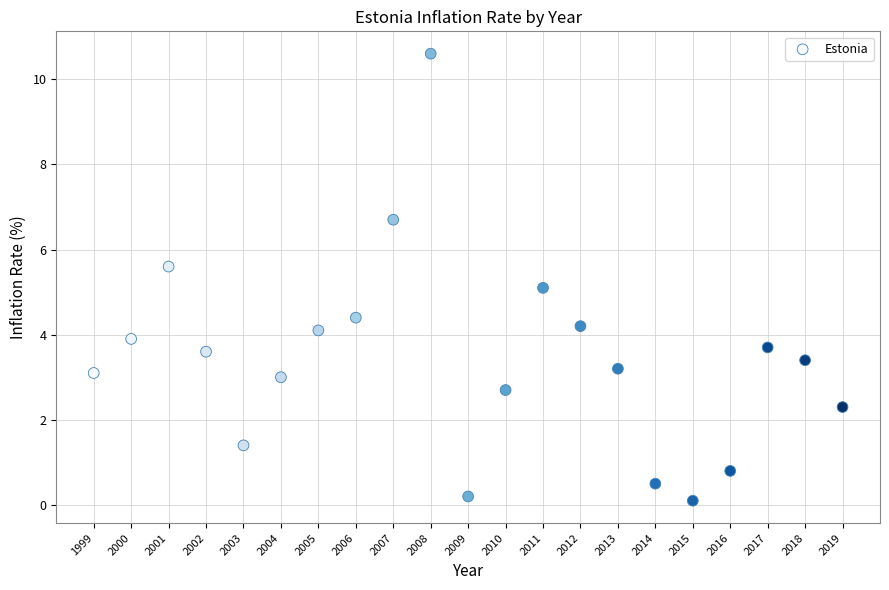

What is the range of X values (max minus min)?

20.0